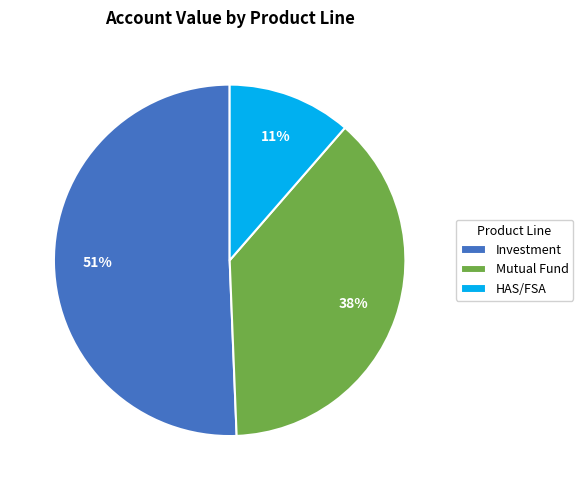

Which has a higher value, Investment or HAS/FSA?

Investment